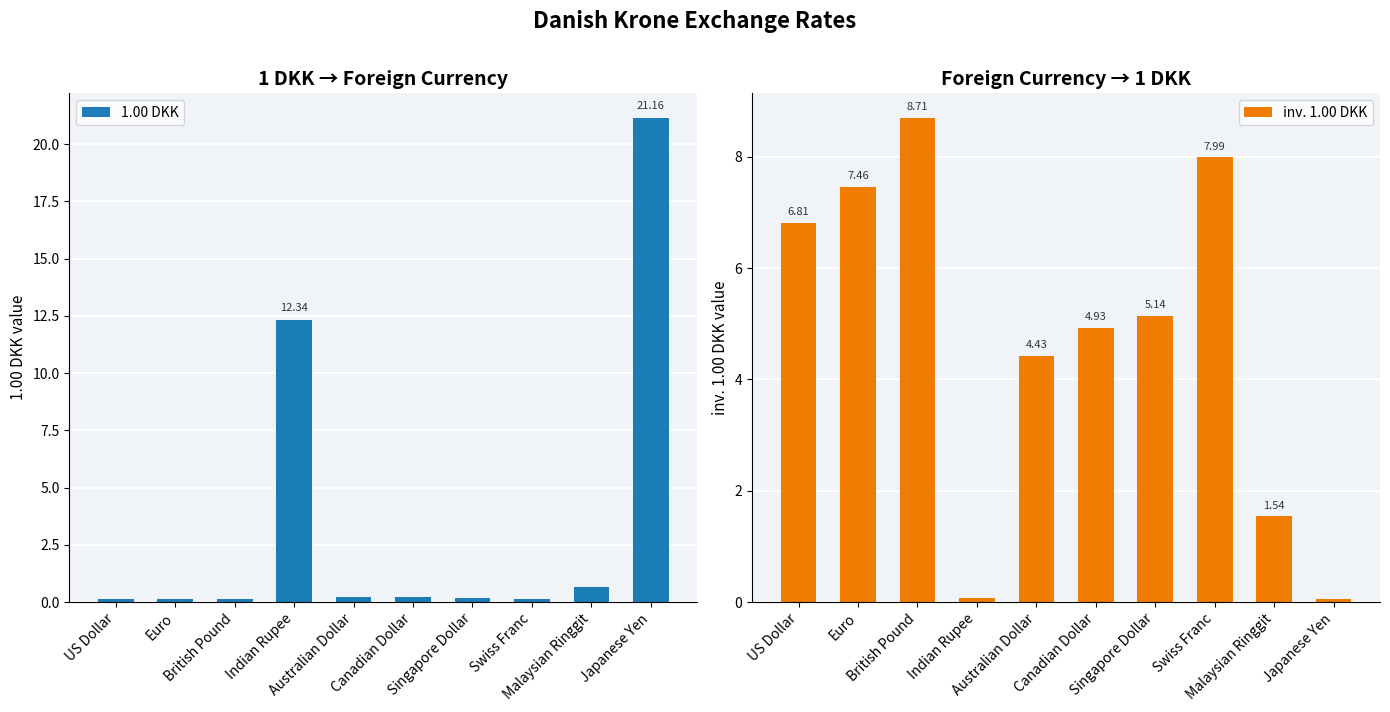

What is the greatest value displayed?

21.2